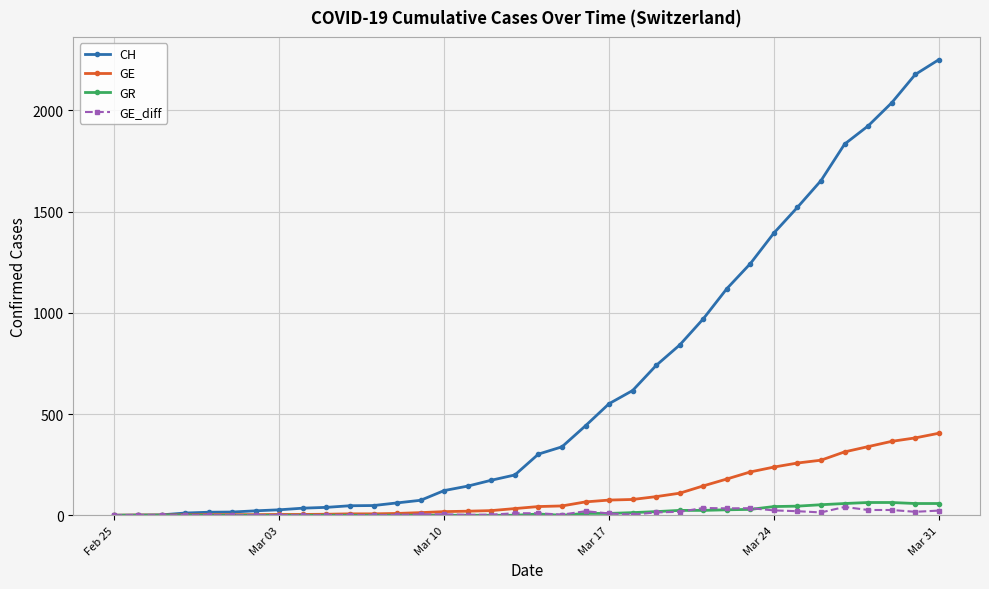

What is the maximum value shown in the chart?

2250